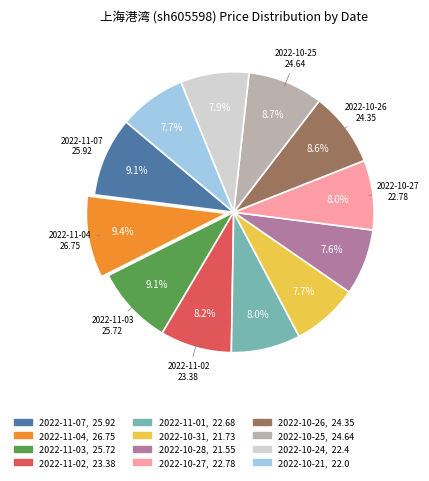

How much of the chart is everything except 2022-10-21?

92.3%